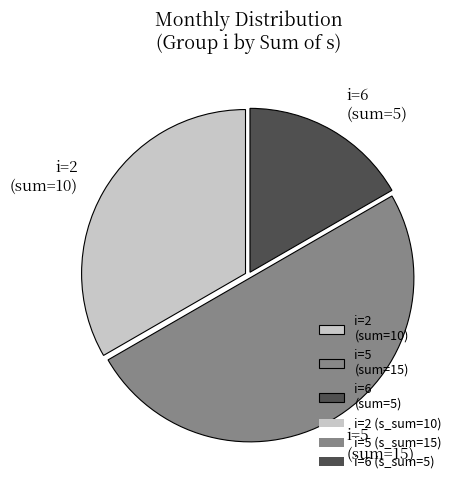

Count the number of slices in the pie.

3